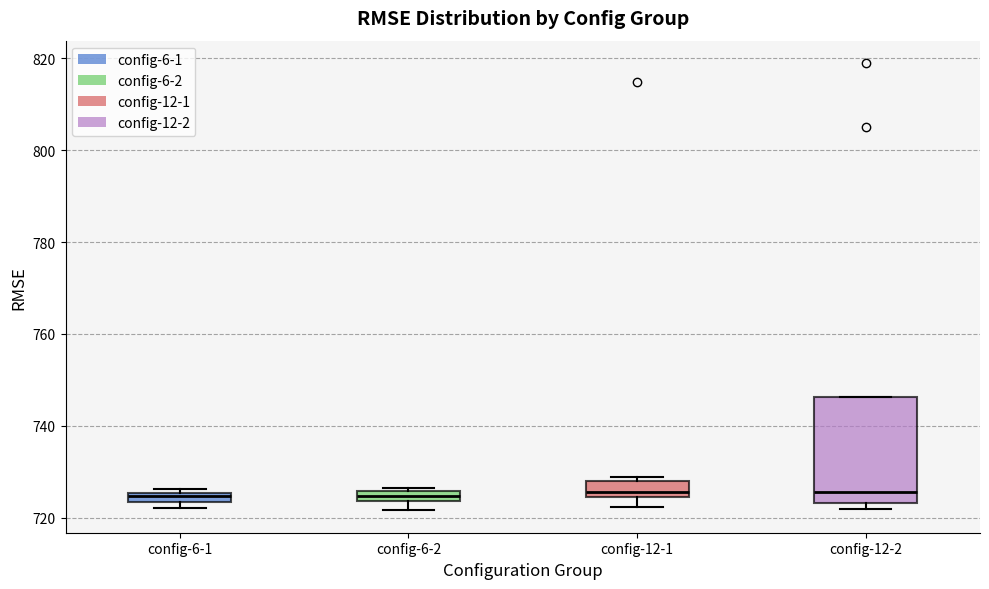

Which box is the tallest, from its lower edge to its upper edge?

config-12-2